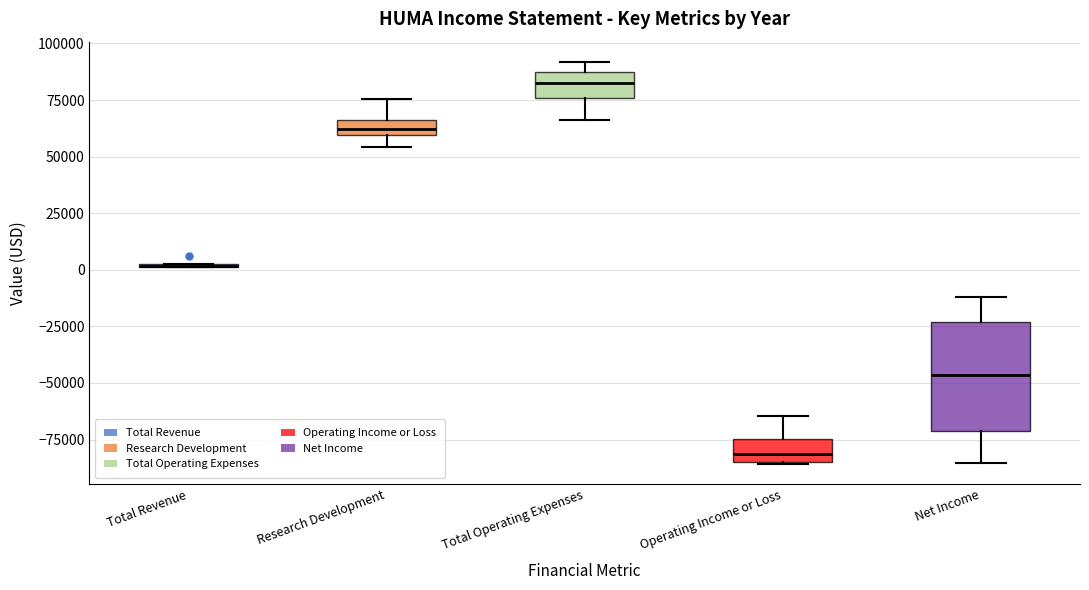

Which box is the tallest, from its lower edge to its upper edge?

Net Income